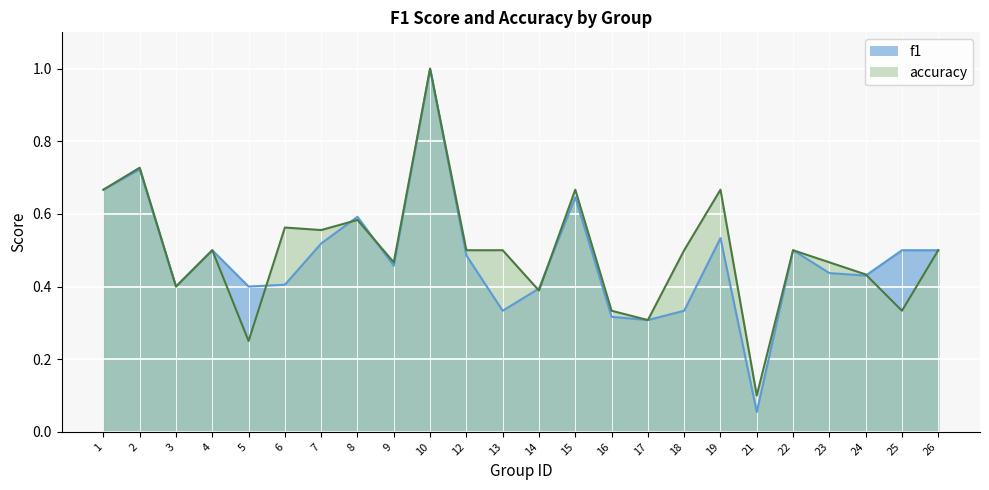

Reading left to right, list all the values displayed in this chart.

f1: 0.7	0.7	0.4	0.5	0.4	0.4	0.5	0.6	0.5	1.0	0.5	0.3	0.4	0.6	0.3	0.3	0.3	0.5	0.1	0.5	0.4	0.4	0.5	0.5
accuracy: 0.7	0.7	0.4	0.5	0.2	0.6	0.6	0.6	0.5	1.0	0.5	0.5	0.4	0.7	0.3	0.3	0.5	0.7	0.1	0.5	0.5	0.4	0.3	0.5